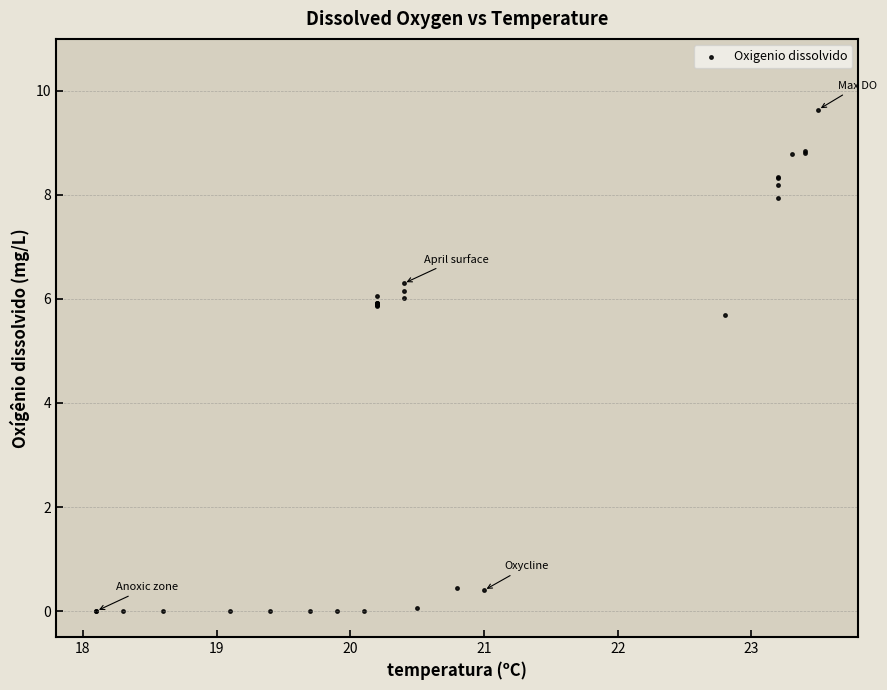

What Y value in the scatter plot is closest to 4?

5.7